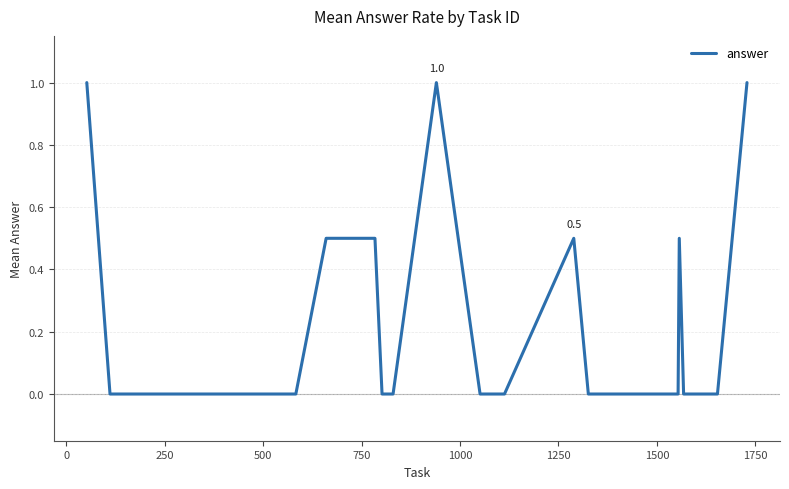

What is the maximum value shown in the chart?

1.0